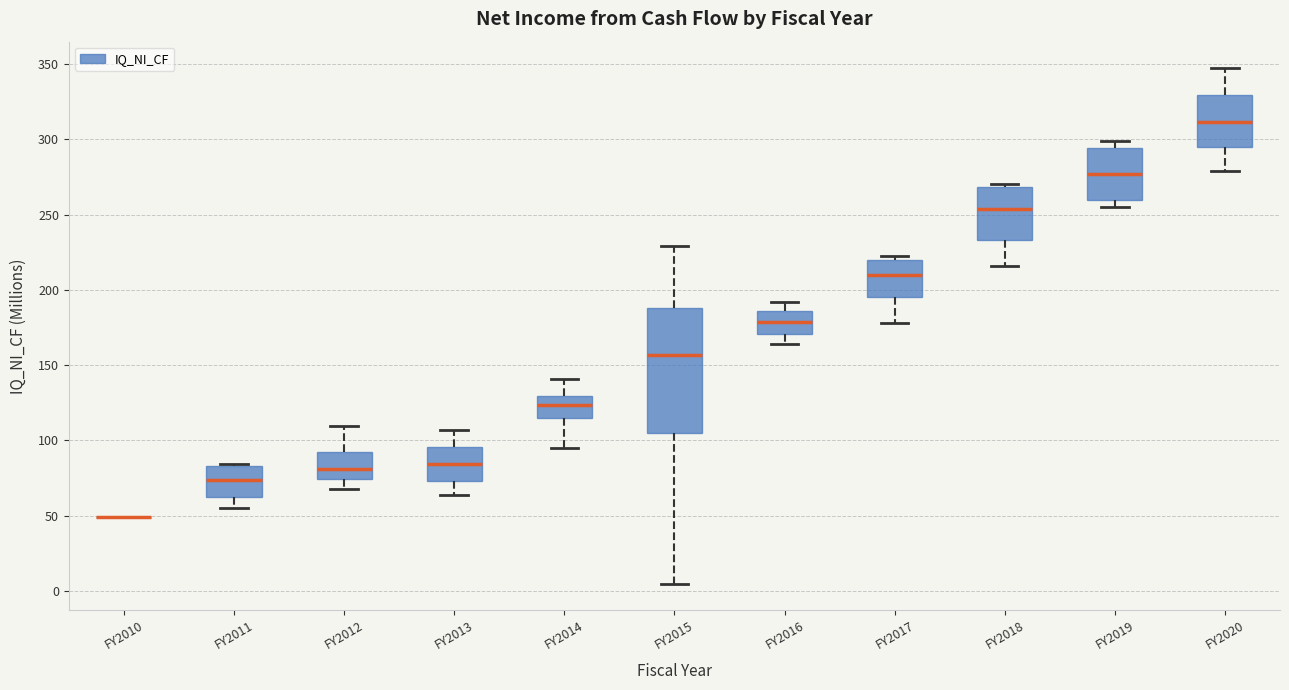

Reading left to right, transcribe this box plot: for each box, give where its median line is, the range the box spans, and where its two whiskers end, as read against the y-axis. The values are not printed on the chart, so give them approximately, as read against the axis.

FY2010: box collapsed to a line at 50, whiskers 50 to 50
FY2011: median 75, box 60 to 85, whiskers 55 to 85
FY2012: median 80, box 75 to 90, whiskers 70 to 110
FY2013: median 85, box 75 to 95, whiskers 65 to 105
FY2014: median 125, box 115 to 130, whiskers 95 to 140
FY2015: median 155, box 105 to 190, whiskers 5 to 230
FY2016: median 180, box 170 to 185, whiskers 165 to 190
FY2017: median 210, box 195 to 220, whiskers 180 to 225
FY2018: median 255, box 235 to 270, whiskers 215 to 270 (just above the box's upper edge)
FY2019: median 275, box 260 to 295, whiskers 255 to 300
FY2020: median 310, box 295 to 330, whiskers 280 to 350